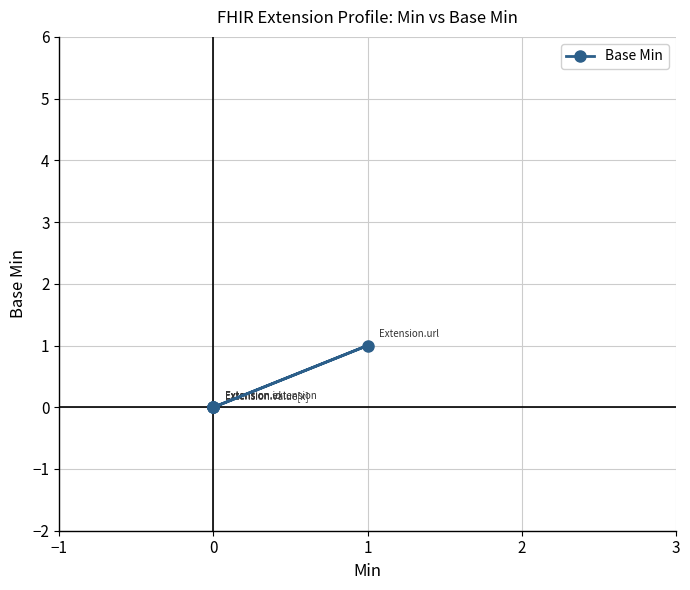

How many interior local peaks (higher than both neighbors) does the data have?

1